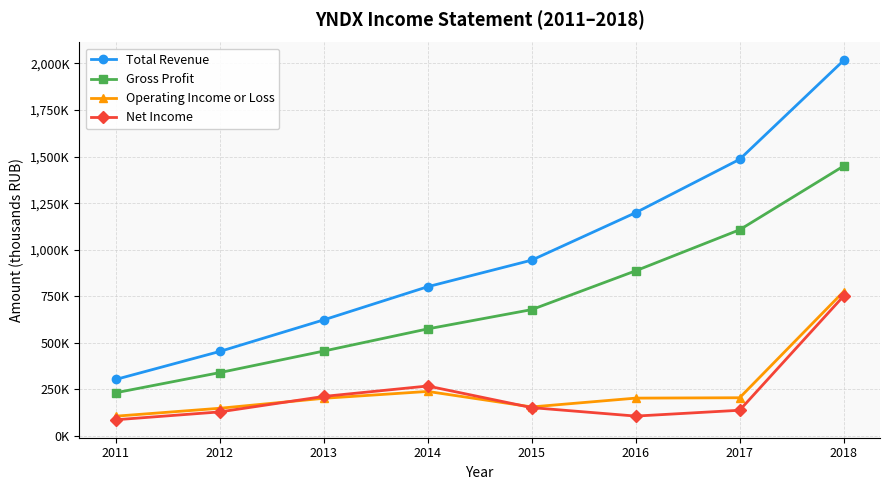

Between 2013 and 2016, which series saw the biggest shift?

Total Revenue